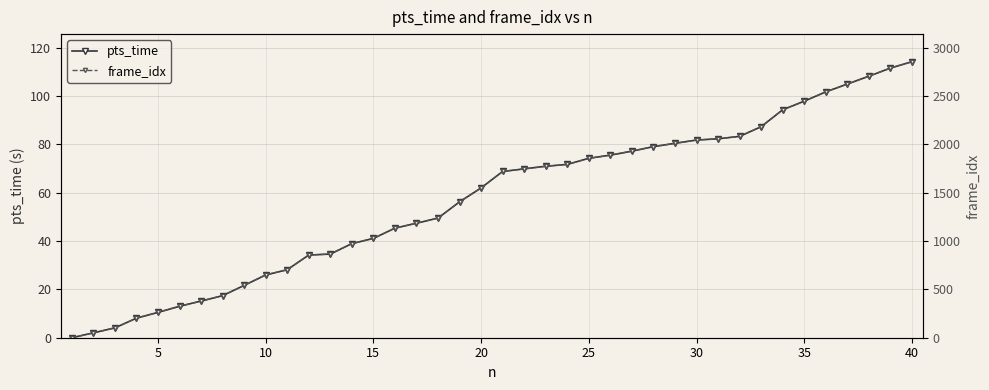

What is the value of the pts_time point at the 9th from the left?

21.6